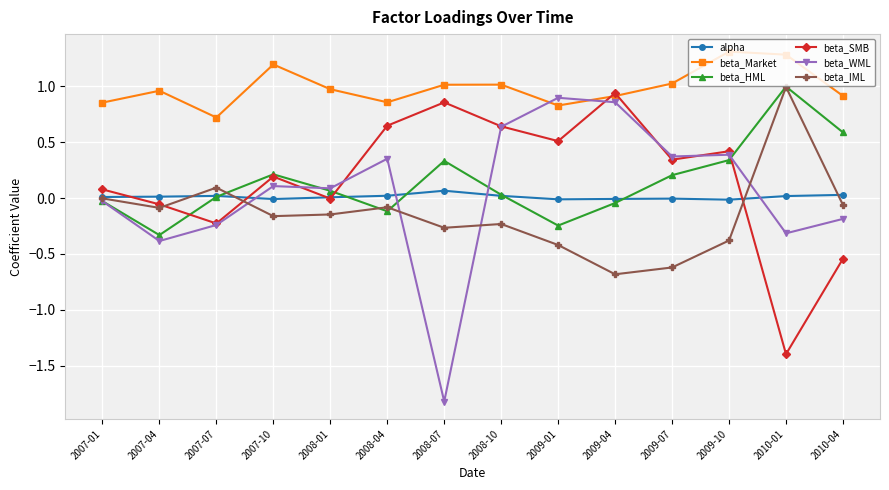

Which series has the largest range (max minus min)?

beta_WML